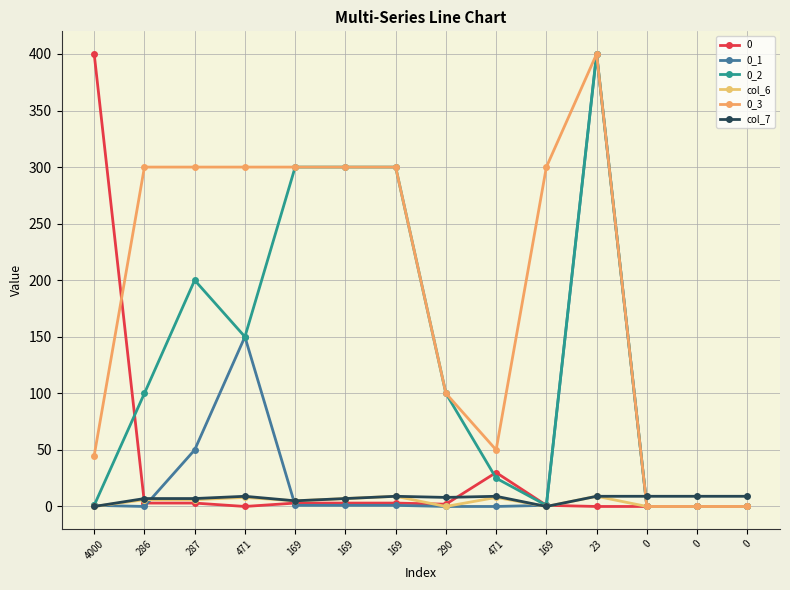

What are all the series names shown in the legend?

0, 0_1, 0_2, col_6, 0_3, col_7